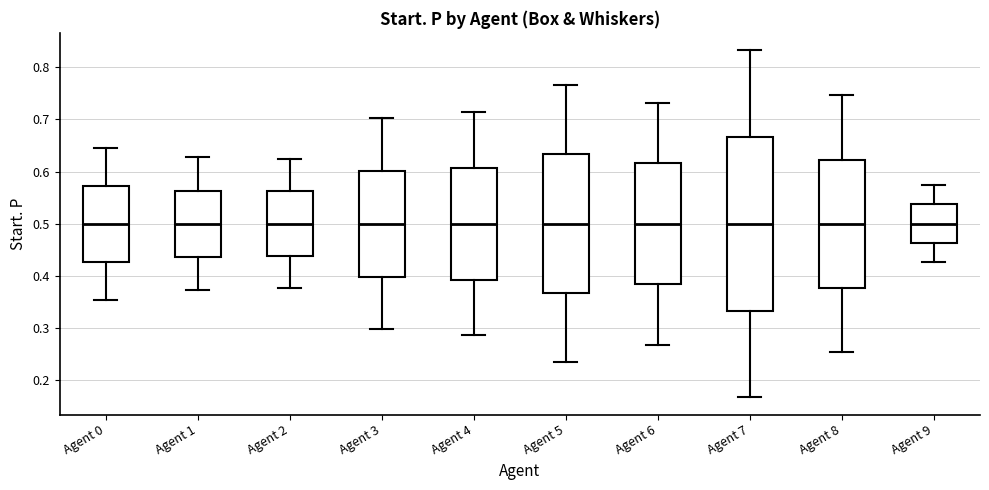

Reading left to right, transcribe this box plot: for each box, give where its median line is, the range the box spans, and where its two whiskers end, as read against the y-axis. The values are not printed on the chart, so give them approximately, as read against the axis.

Agent 0: median 0.50, box 0.43 to 0.57, whiskers 0.35 to 0.65
Agent 1: median 0.50, box 0.44 to 0.56, whiskers 0.37 to 0.63
Agent 2: median 0.50, box 0.44 to 0.56, whiskers 0.38 to 0.62
Agent 3: median 0.50, box 0.40 to 0.60, whiskers 0.30 to 0.70
Agent 4: median 0.50, box 0.39 to 0.61, whiskers 0.29 to 0.71
Agent 5: median 0.50, box 0.37 to 0.63, whiskers 0.23 to 0.77
Agent 6: median 0.50, box 0.38 to 0.62, whiskers 0.27 to 0.73
Agent 7: median 0.50, box 0.33 to 0.67, whiskers 0.17 to 0.83
Agent 8: median 0.50, box 0.38 to 0.62, whiskers 0.25 to 0.75
Agent 9: median 0.50, box 0.46 to 0.54, whiskers 0.43 to 0.57